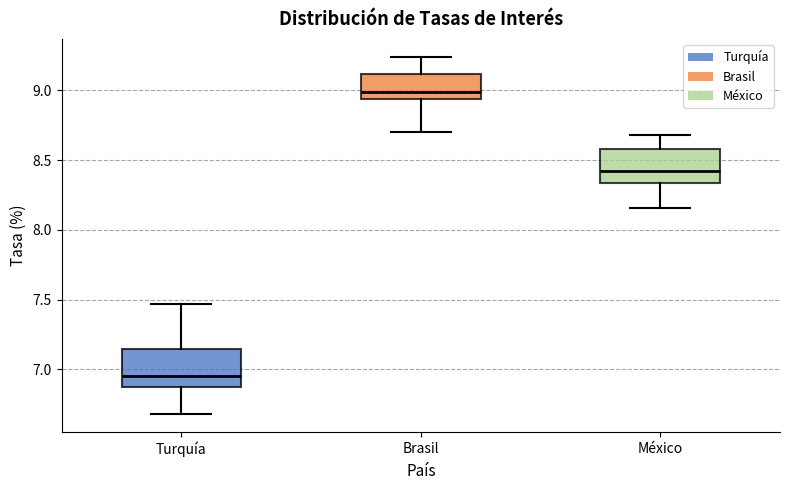

Reading left to right, transcribe this box plot: for each box, give where its median line is, the range the box spans, and where its two whiskers end, as read against the y-axis. The values are not printed on the chart, so give them approximately, as read against the axis.

Turquía: median 6.95, box 6.90 to 7.15, whiskers 6.70 to 7.45
Brasil: median 9.00, box 8.95 to 9.10, whiskers 8.70 to 9.25
México: median 8.40, box 8.35 to 8.60, whiskers 8.15 to 8.70